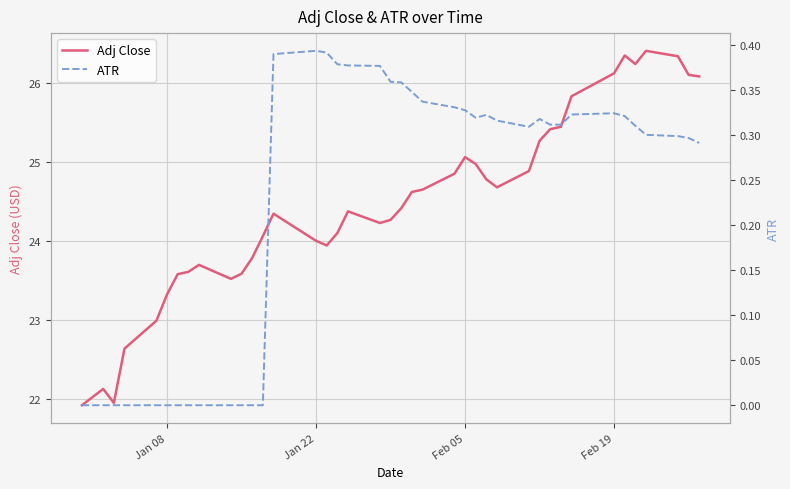

What is the maximum value for Adj Close?

26.4